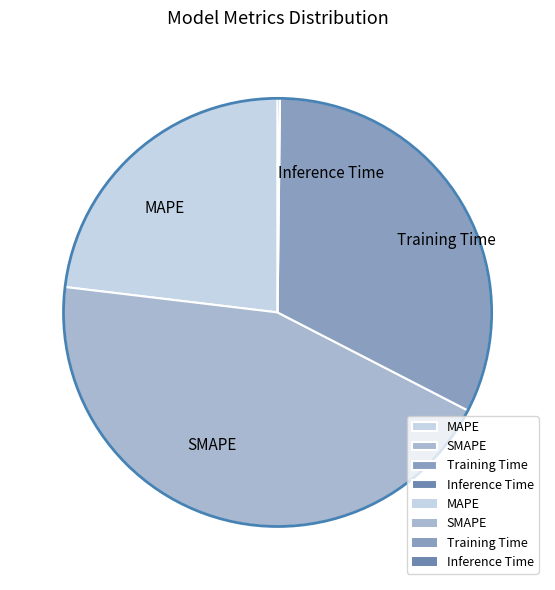

Between SMAPE and MAPE, which is larger?

SMAPE